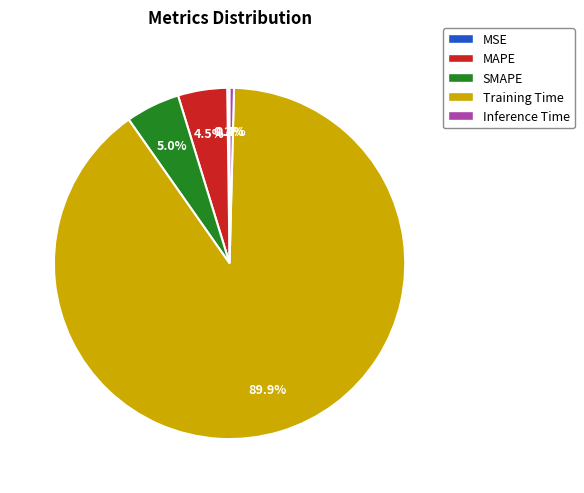

Does Inference Time represent more than half of the total?

No